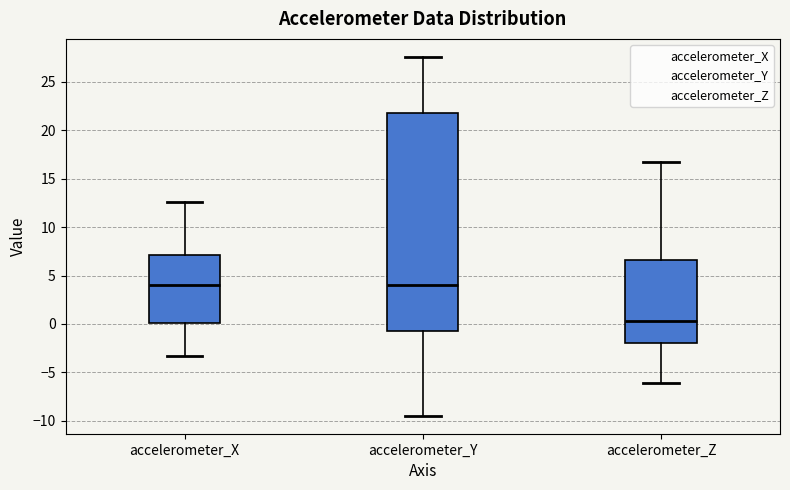

Which box's median line is the lowest?

accelerometer_Z